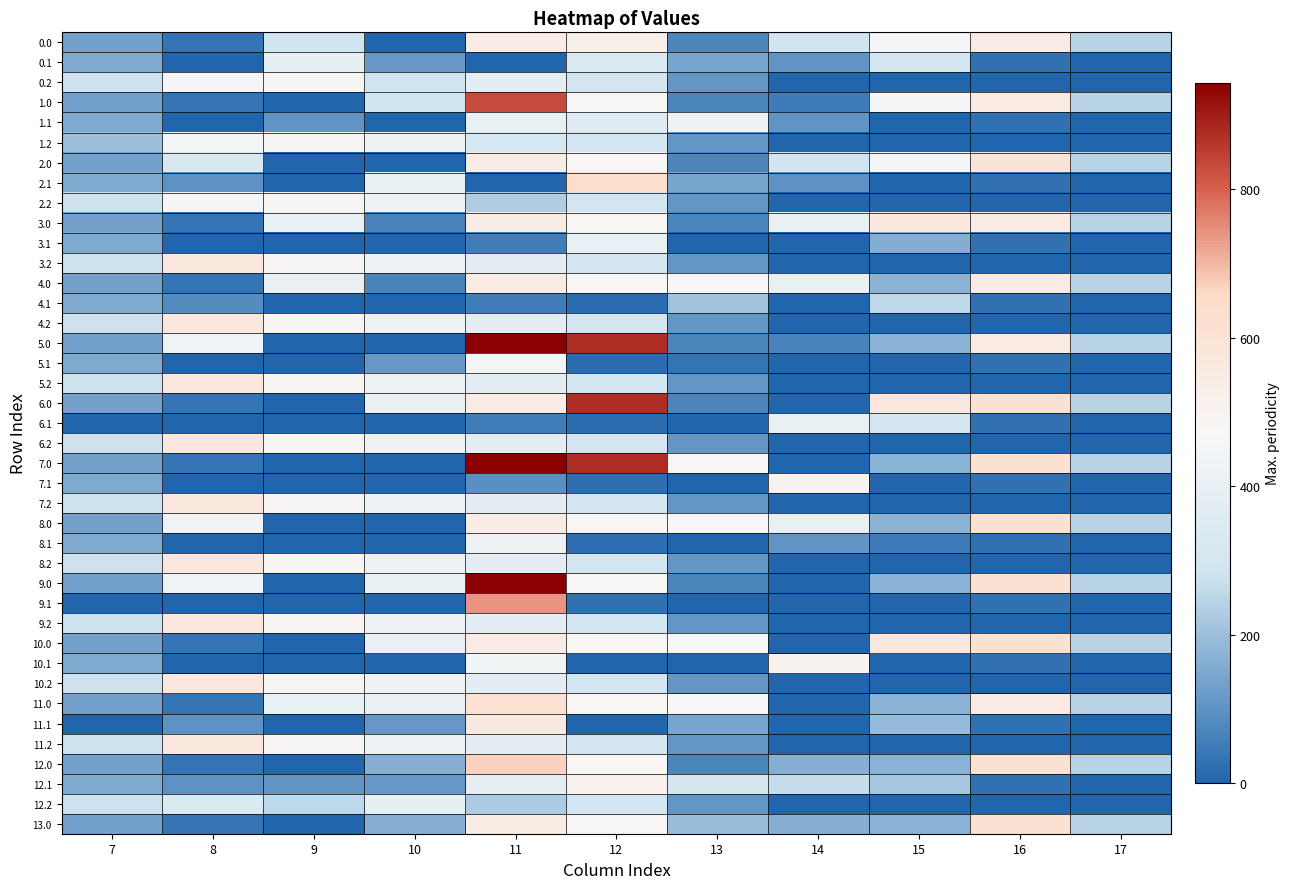

Rank the series at 10 from highest to lowest value.

1.2, 2.2, 3.2, 4.2, 5.2, 6.2, 7.2, 8.2, 9.2, 10.2, 11.2, 2.1, 6.0, 9.0, 10.0, 11.0, 12.2, 1.0, 0.2, 12.0, 13.0, 0.1, 5.1, 11.1, 12.1, 3.0, 4.0, 0.0, 1.1, 2.0, 3.1, 4.1, 5.0, 6.1, 7.0, 7.1, 8.0, 8.1, 9.1, 10.1